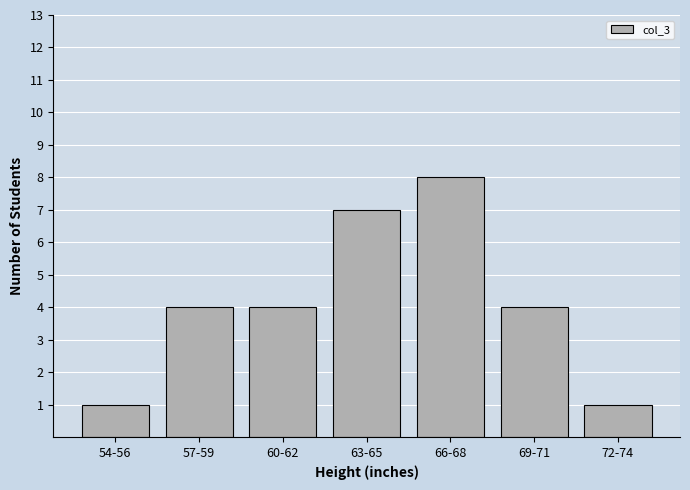

Reading right to left, transcribe all the data shown in this chart.

72-74=1	69-71=4	66-68=8	63-65=7	60-62=4	57-59=4	54-56=1